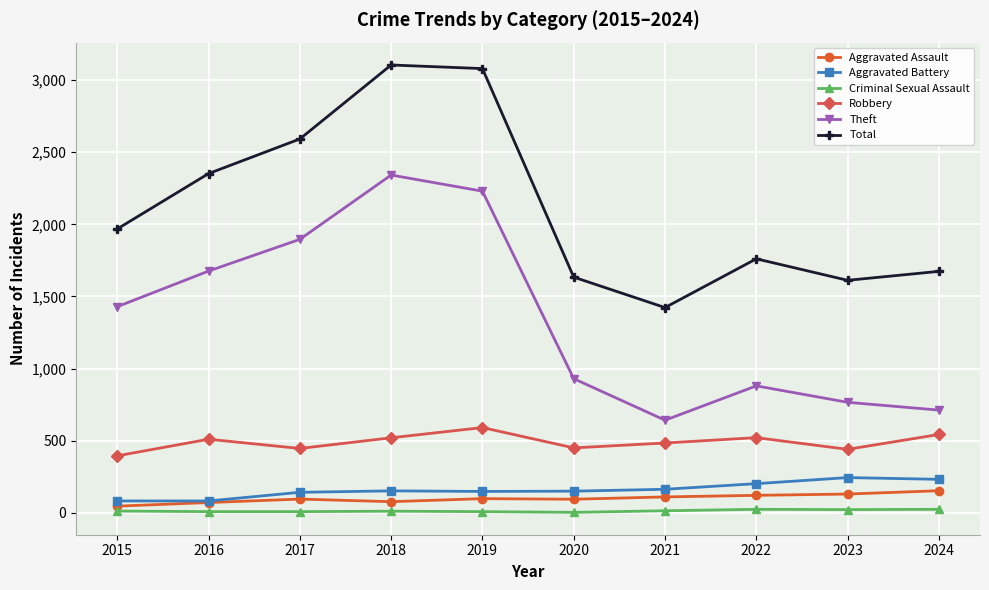

Is it true that Robbery equals 543 at 2024?

True